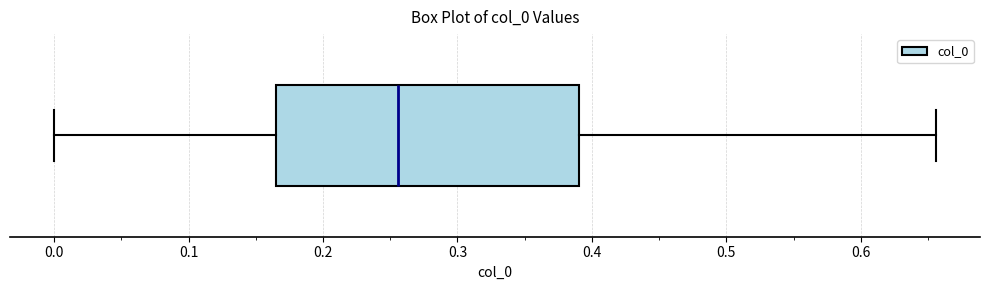

Where does the median line of the box sit on the x-axis? The values are not printed on the chart, so give them approximately, as read against the axis.

0.26